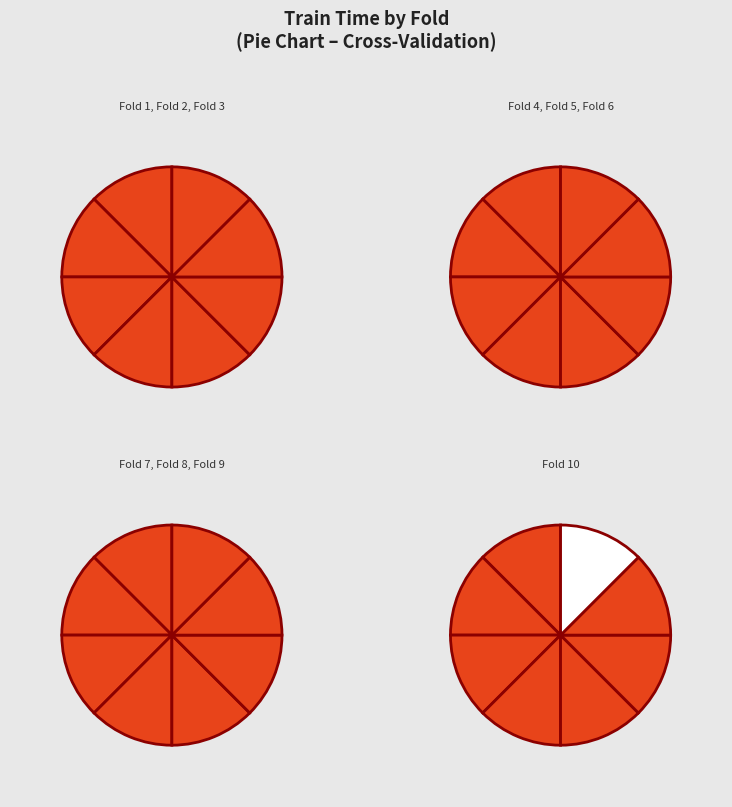

To the nearest percent, what portion does Fold 3 represent?

9%